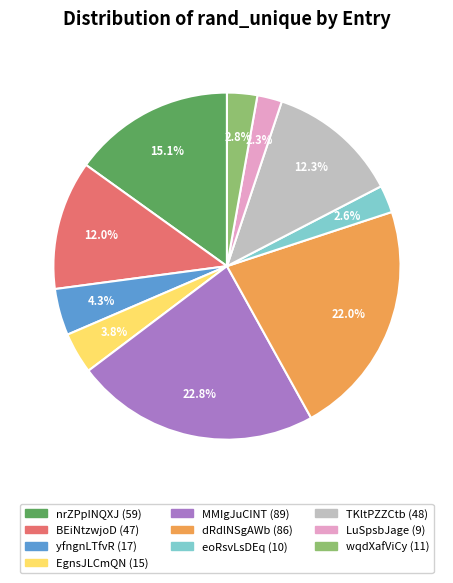

Does wqdXafViCy account for over 50% of the chart?

No